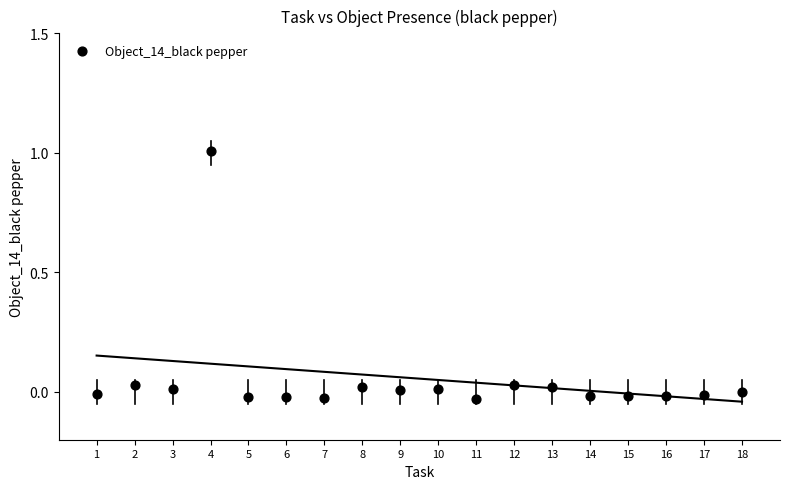

What is the range of X values (max minus min)?

17.0